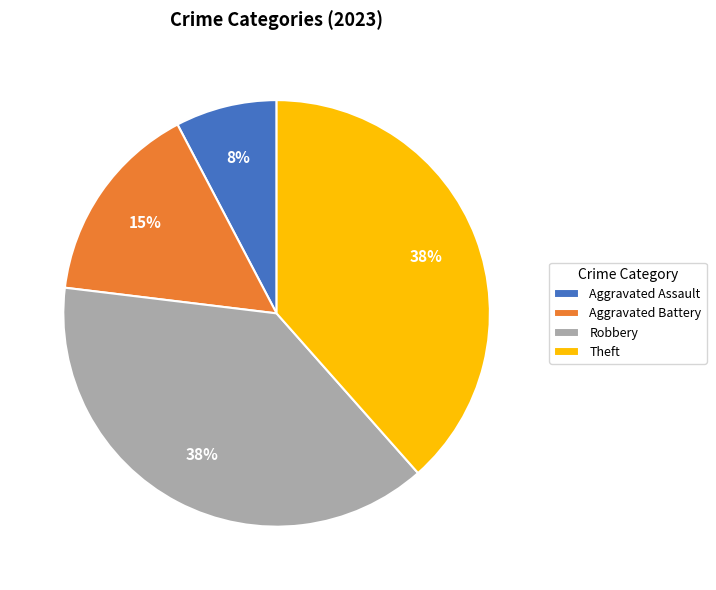

What percentage is the Aggravated Assault slice, to the nearest percent?

8%